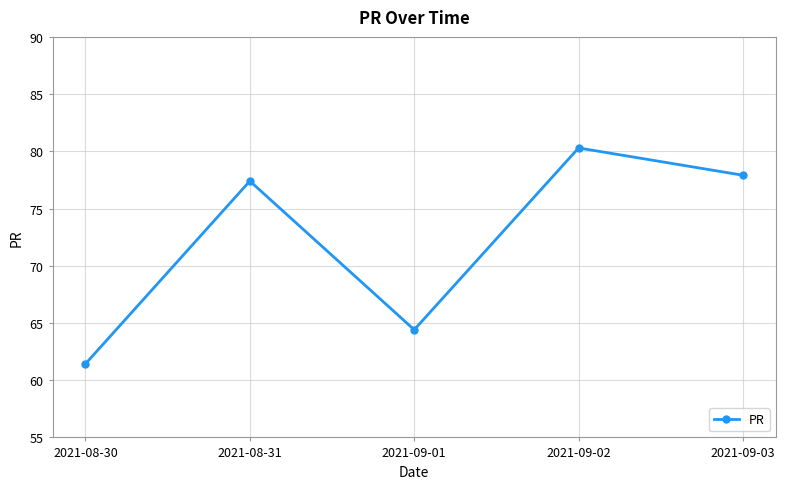

What is the difference between the maximum and minimum values?

18.9